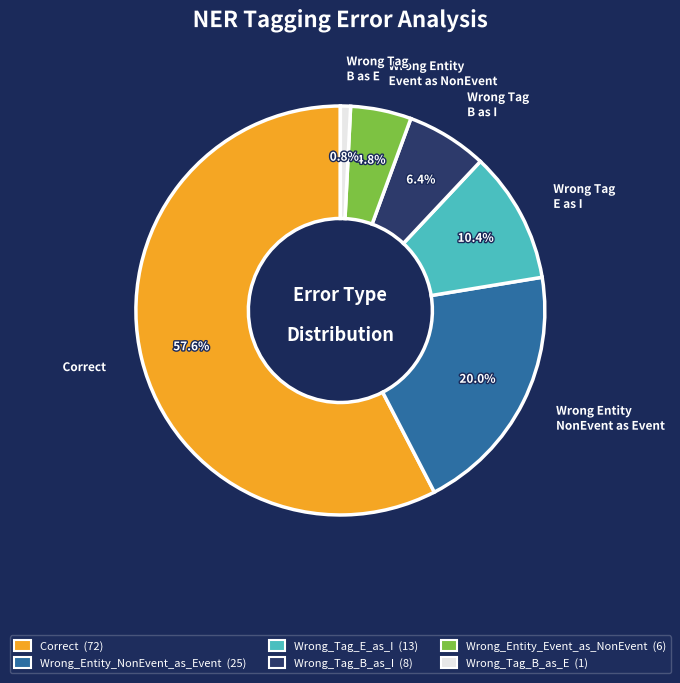

Which slice is the smallest?

Wrong Tag B as E